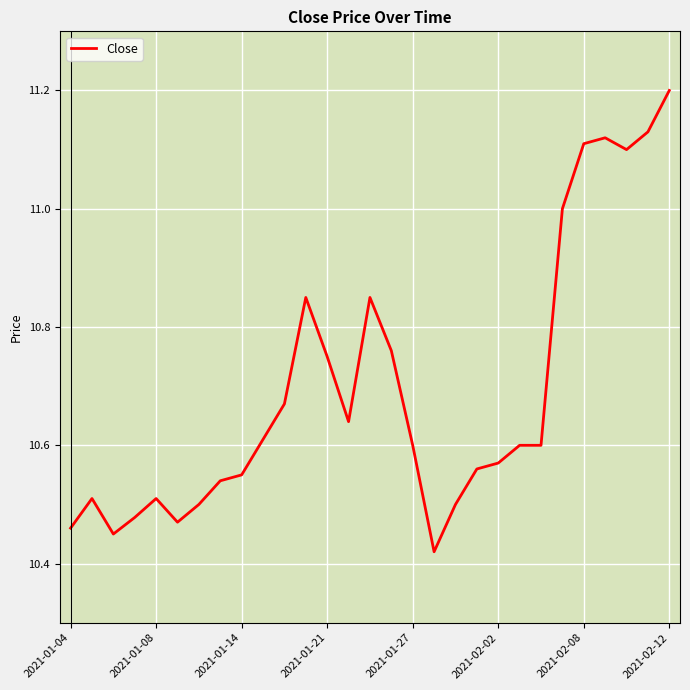

What is the maximum value shown in the chart?

11.2